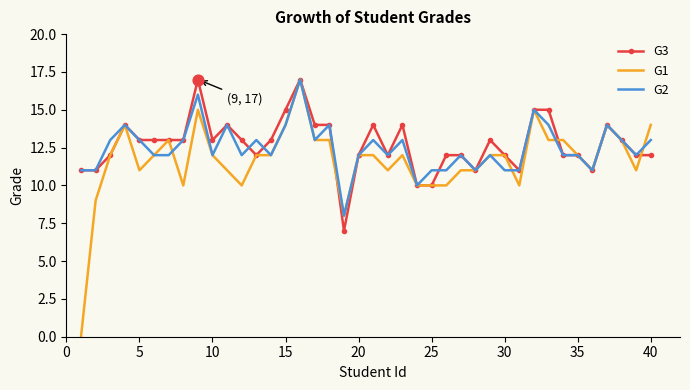

Which series has the largest total across all categories?

G3